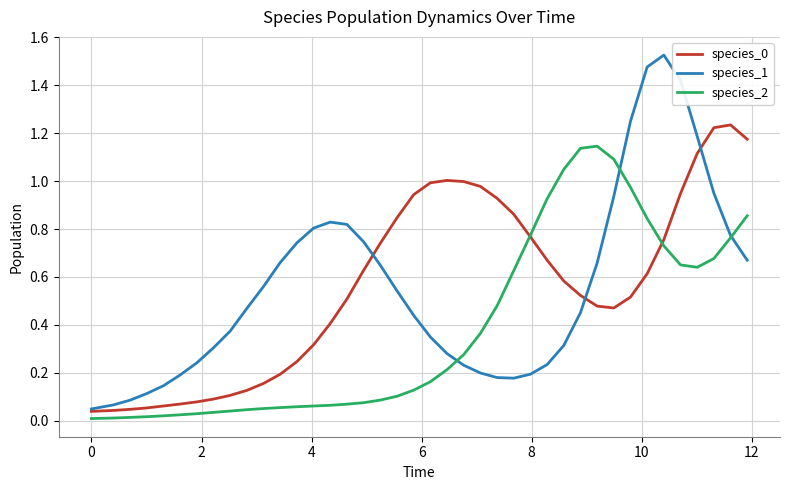

How many lines are shown in the chart?

3